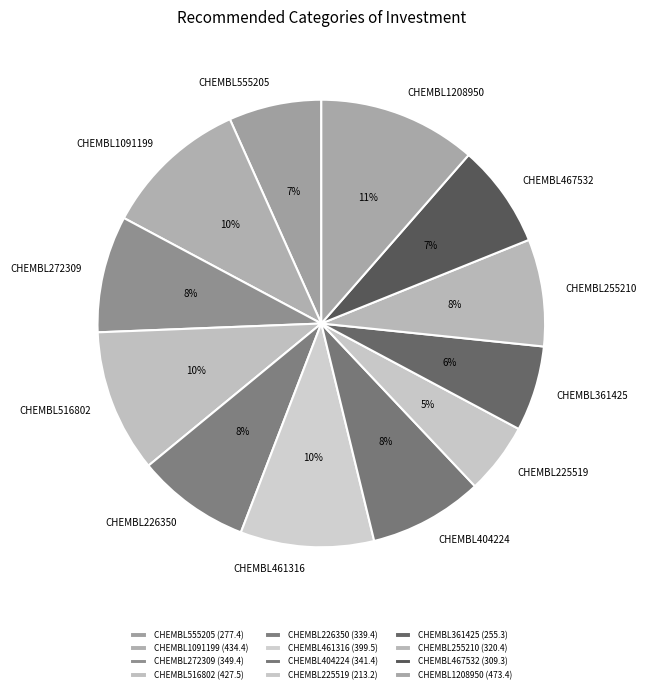

Is the sum of CHEMBL226350 and CHEMBL516802 greater than half?

No